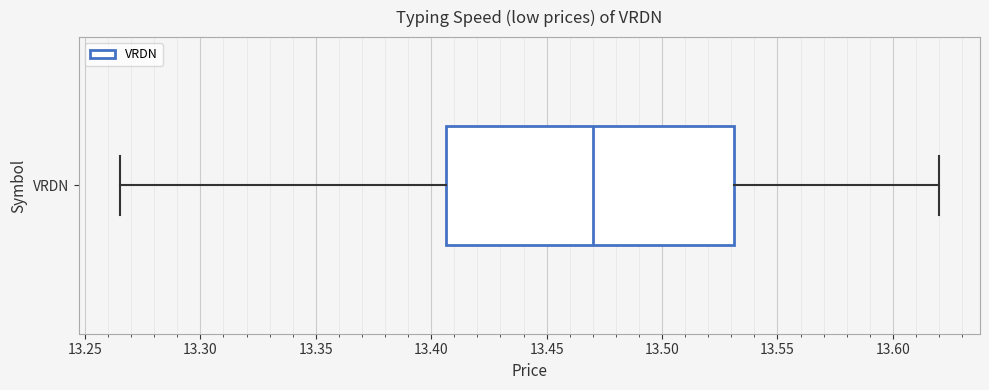

Where is the right edge of the box for VRDN on the x-axis? The values are not printed on the chart, so give them approximately, as read against the axis.

13.530